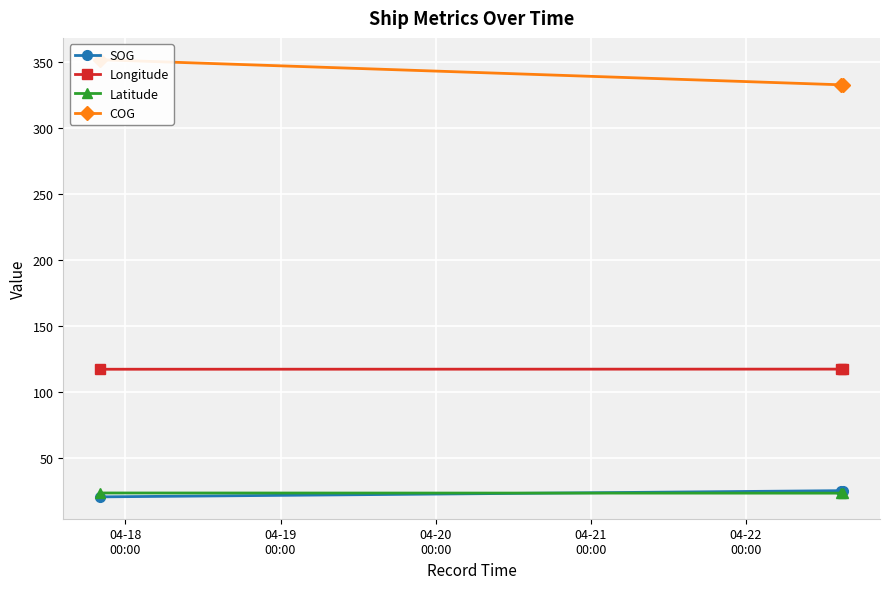

At how many categories does at least one series exceed 311?

3